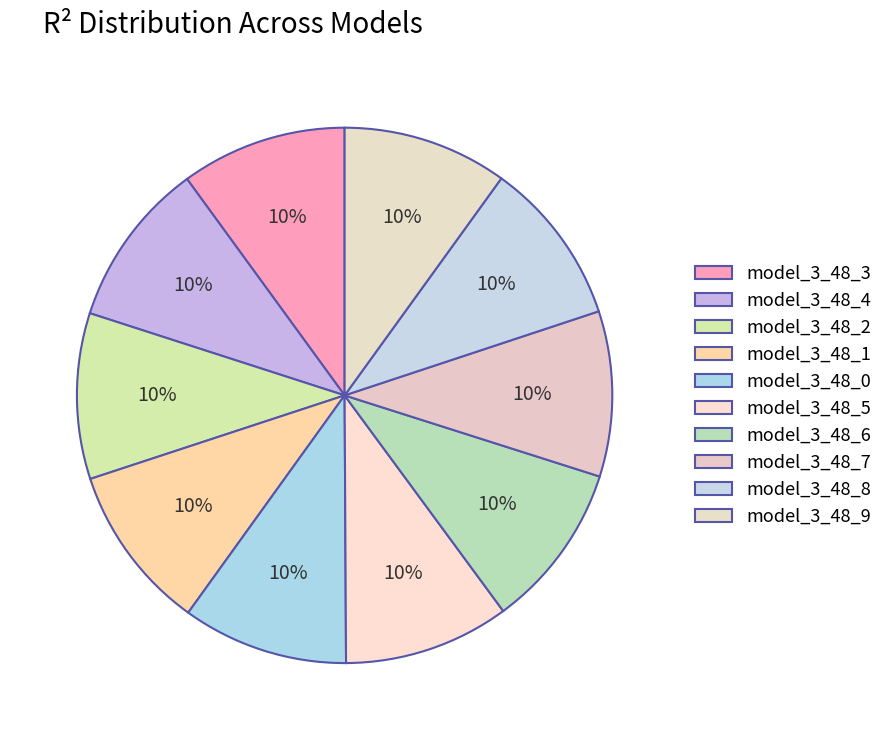

How many slices are in this pie chart?

10